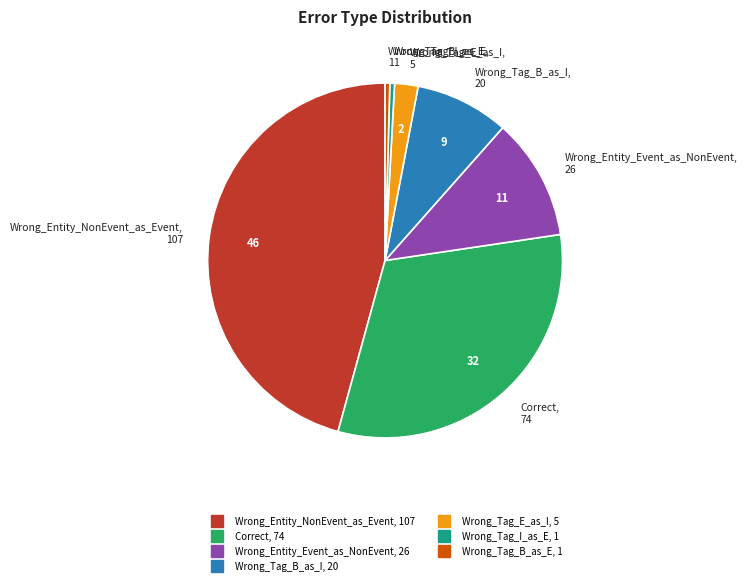

Which has a higher value, Wrong_Entity_Event_as_NonEvent or Wrong_Tag_B_as_I?

Wrong_Entity_Event_as_NonEvent